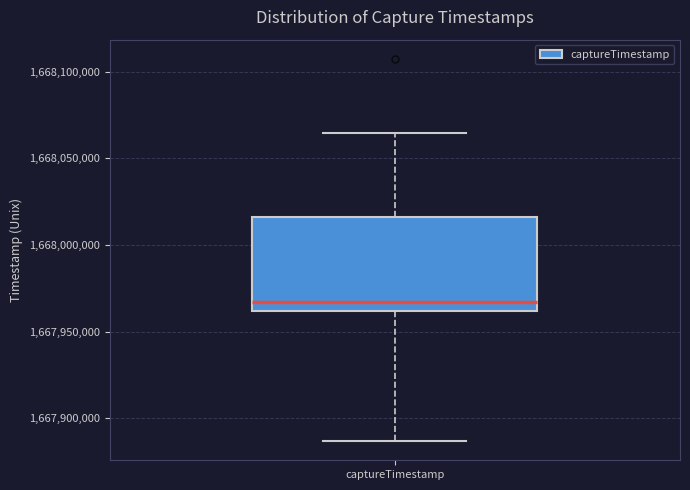

Read this box plot against the y-axis: the position of the median line, the range covered by the box, and the ends of both whiskers. The values are not printed on the chart, so give them approximately, as read against the axis.

median 1667965000, box 1667960000 to 1668015000, whiskers 1667885000 to 1668065000